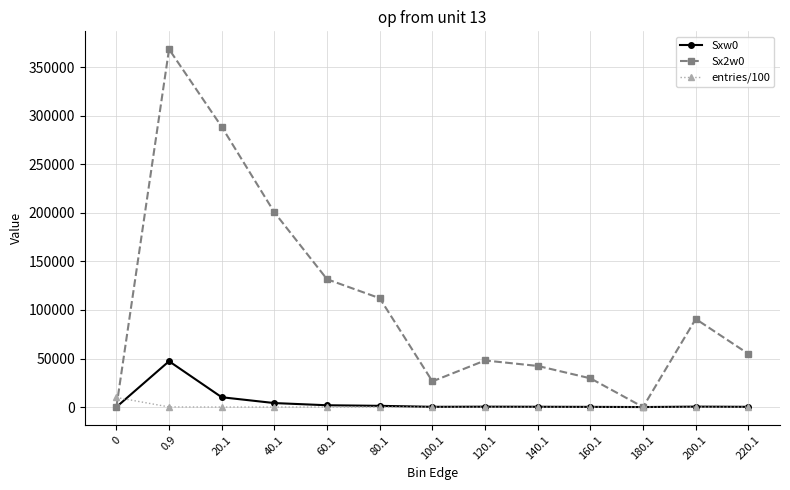

Where is Sx2w0 nearest to the value 184286?

40.1